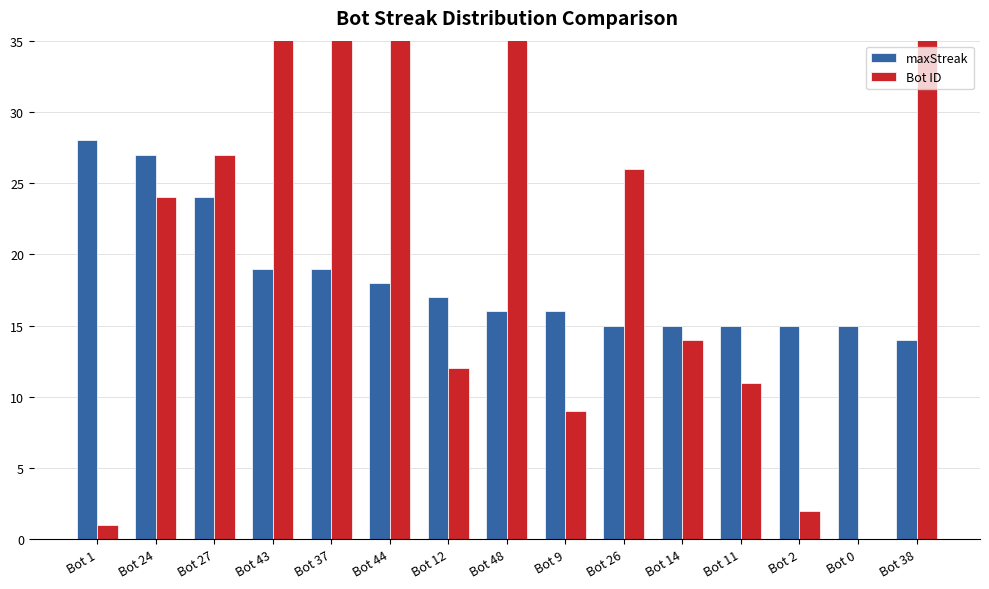

At which label does Bot ID reach its minimum?

Bot 0